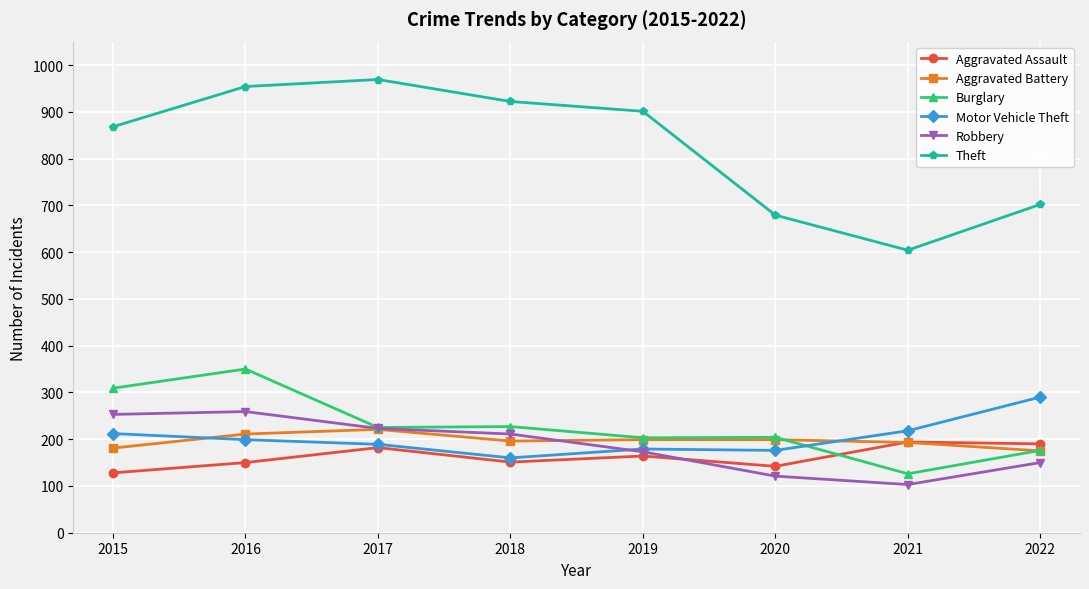

What is the value of the Robbery point at the 5th from the left?

173